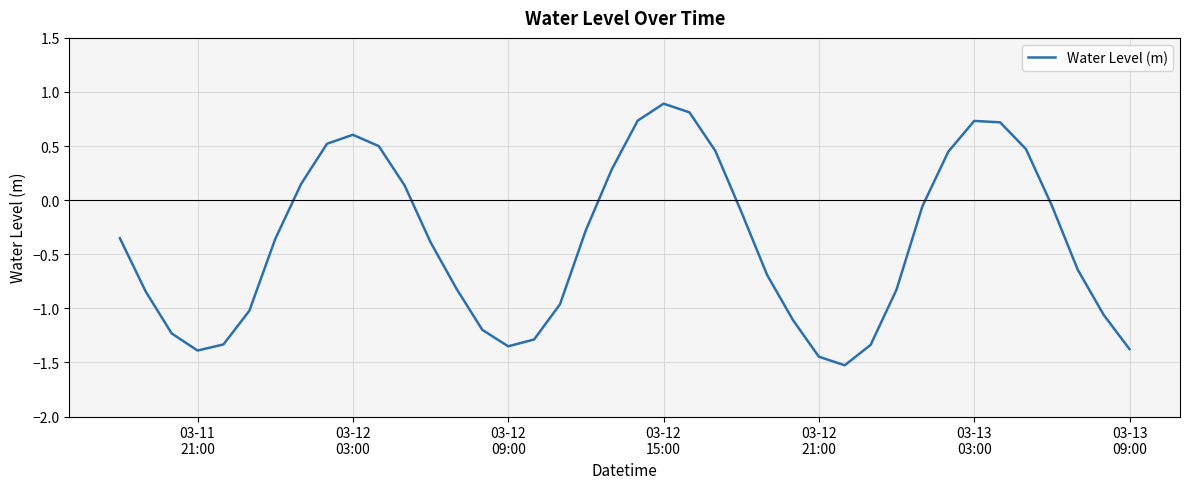

What is the difference between the maximum and minimum values?

2.4